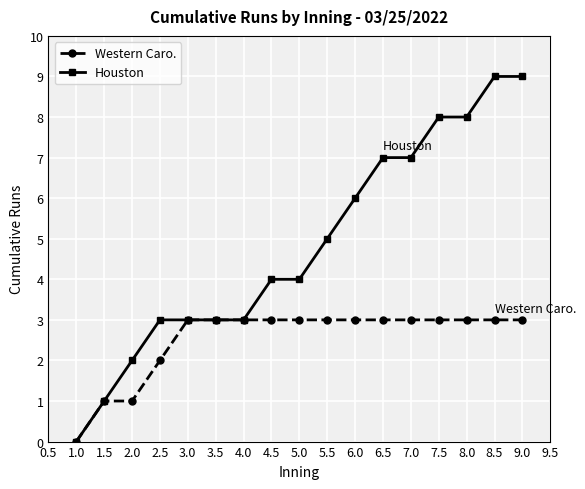

How many lines are shown in the chart?

2